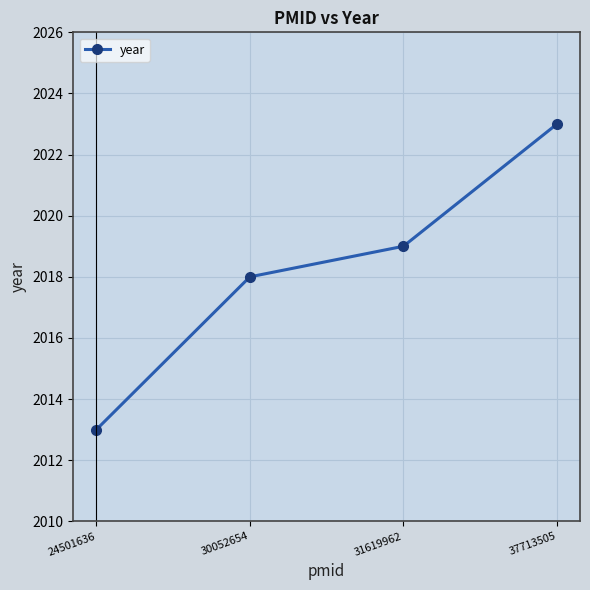

What is the smallest value displayed?

2013